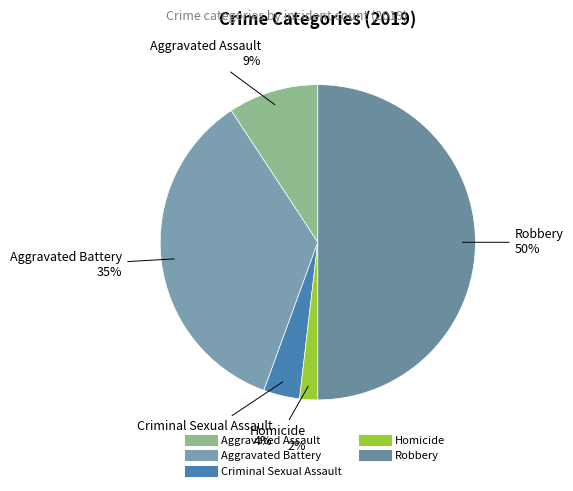

To the nearest percent, what is the difference between the Aggravated Assault and Aggravated Battery slice percentages?

26%